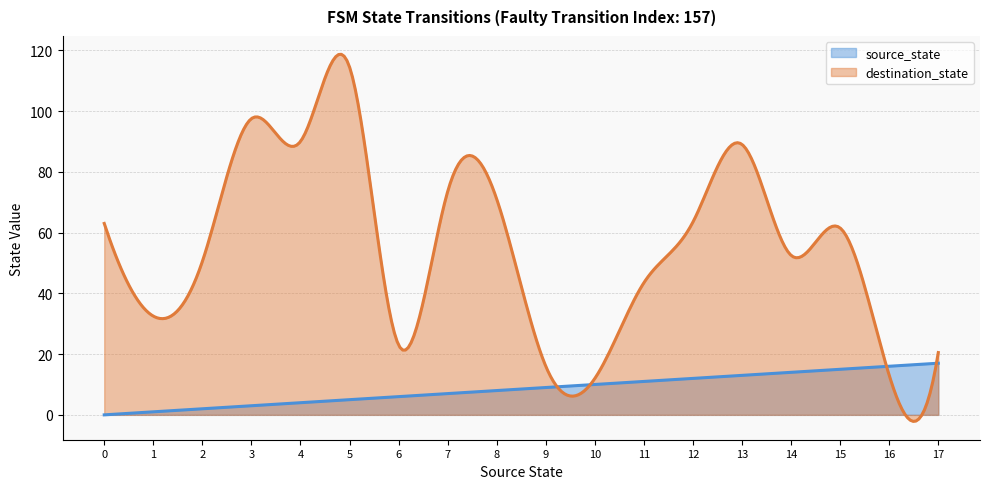

Rank the series by their average value, from lowest to highest.

source_state, destination_state